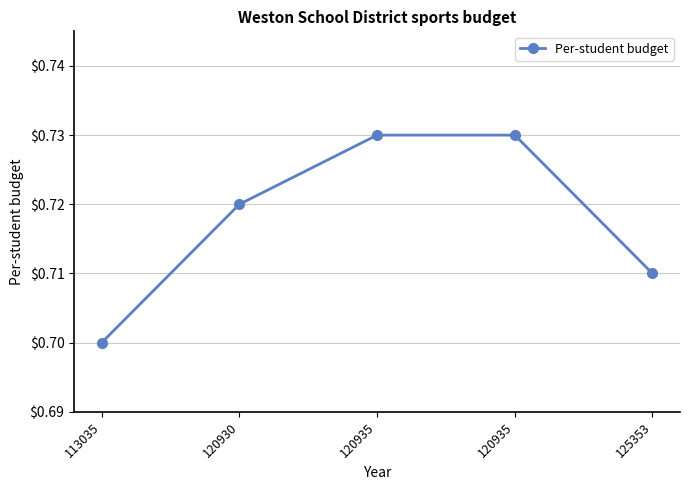

True or false: the data has more than 1 interior local peaks.

False